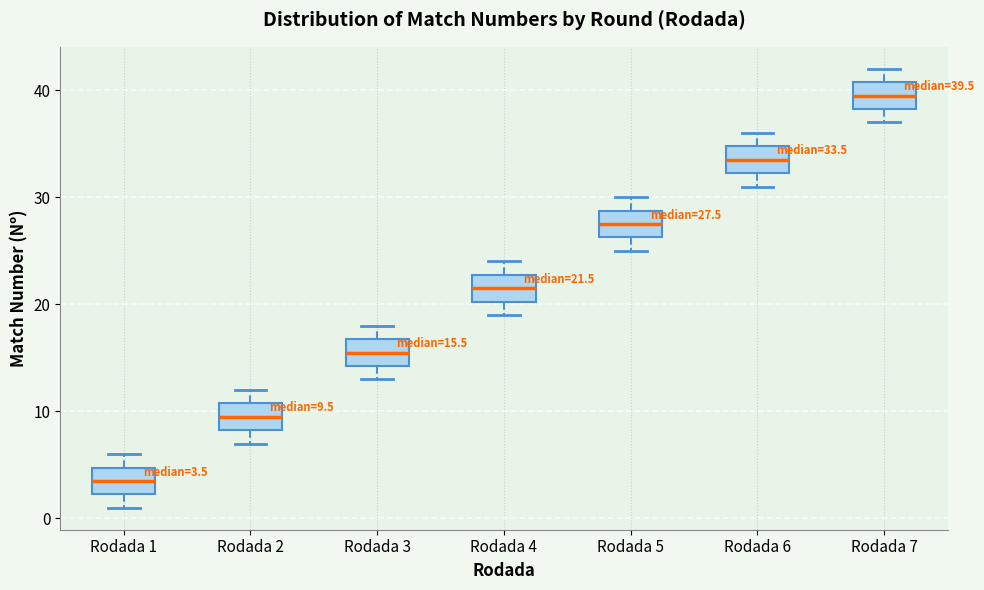

Which box's median line is the highest?

Rodada 7